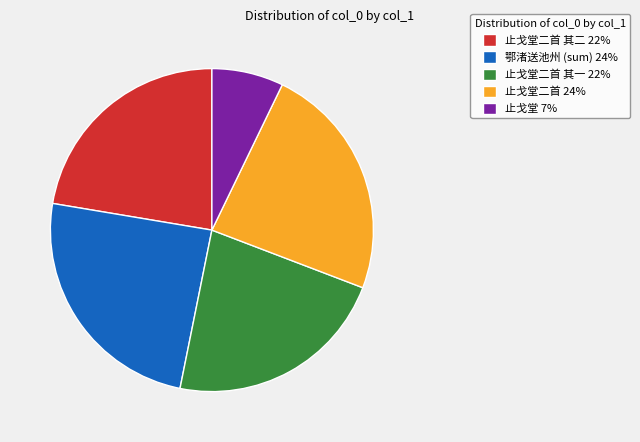

Does any single category account for the majority?

No